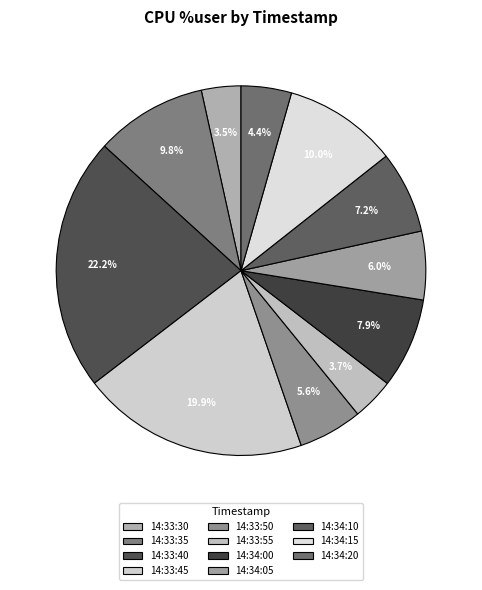

Do 14:33:50 and 14:34:10 together represent more than half of the pie?

No